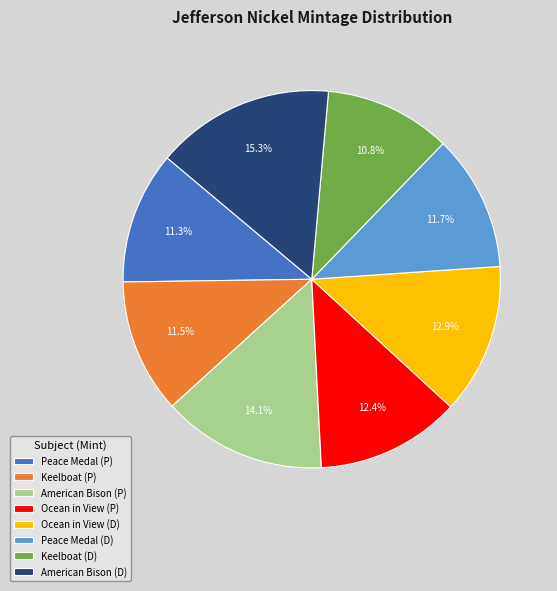

What percentage is the American Bison (P) slice, to the nearest percent?

14%